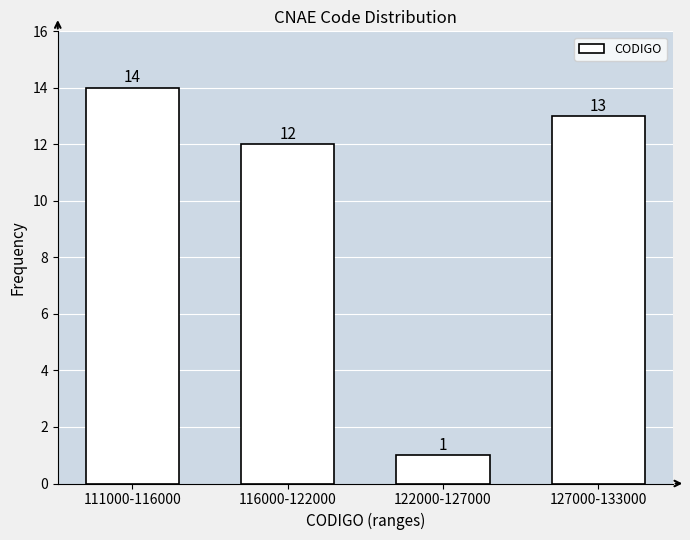

Reading right to left, transcribe all the data shown in this chart.

13	1	12	14